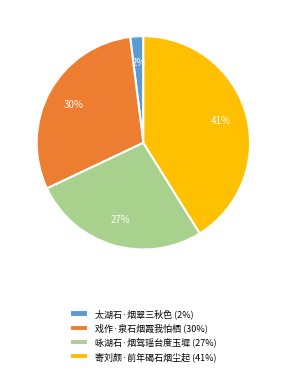

To the nearest percent, what percentage of the pie is 太湖石·烟翠三秋色?

2%